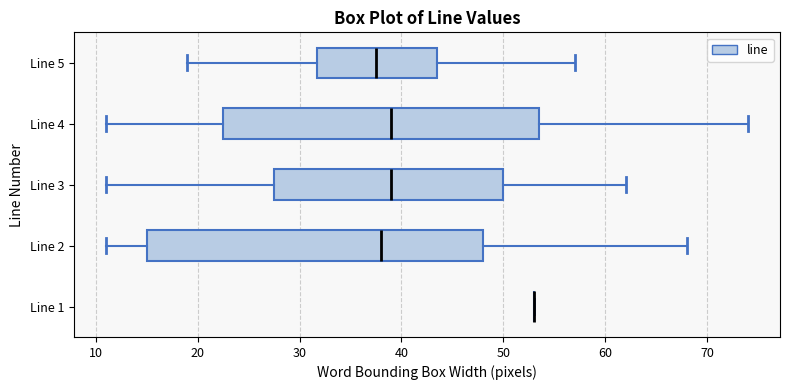

Which box is the widest, from its left edge to its right edge?

Line 2